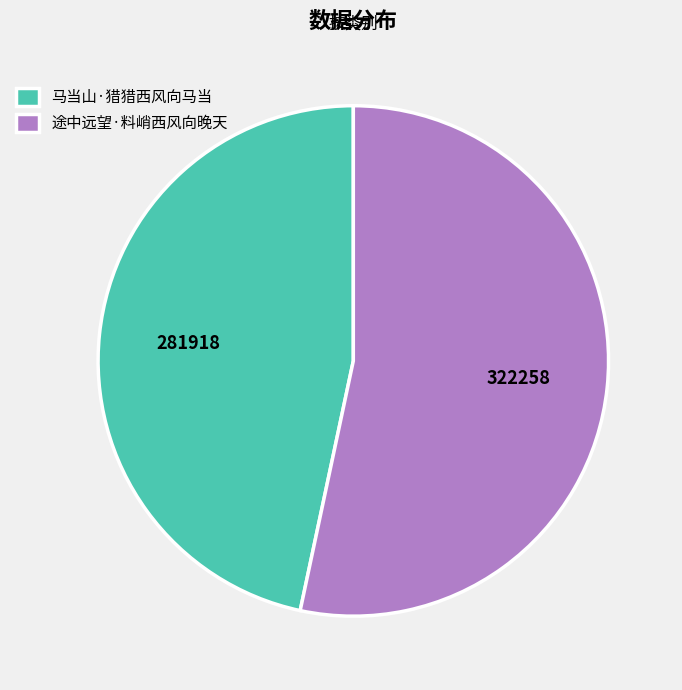

Which category has the smallest portion of the pie?

马当山·猎猎西风向马当